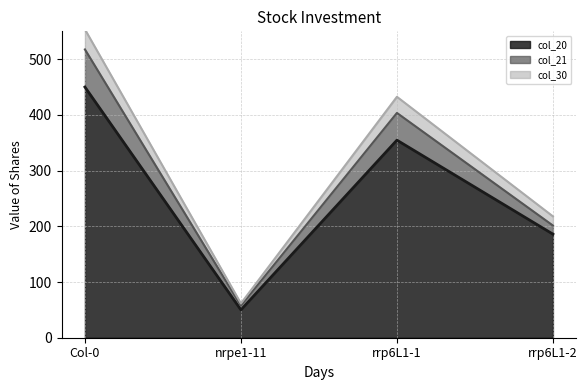

What is the label of the 2nd point from the right?

rrp6L1-1